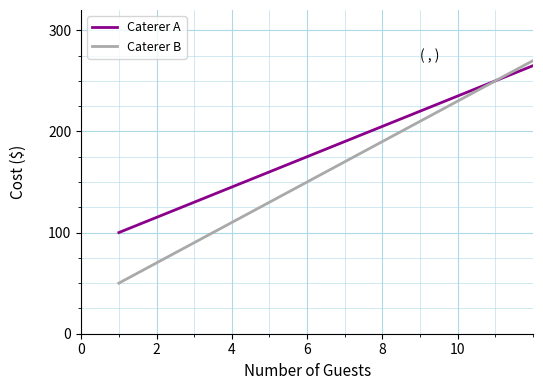

Which series has the widest spread of values?

Caterer B